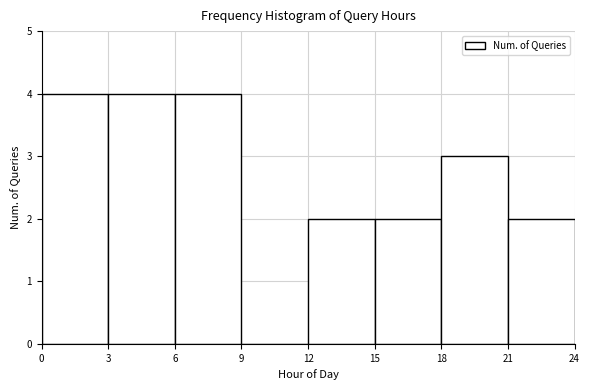

Reading left to right, transcribe this chart: for each bar, give the range it covers on the x-axis and its height. The values are not printed on the chart, so give them approximately, as read against the axis.

0 to 3: 4
3 to 6: 4
6 to 9: 4
9 to 12: 0
12 to 15: 2
15 to 18: 2
18 to 21: 3
21 to 24: 2